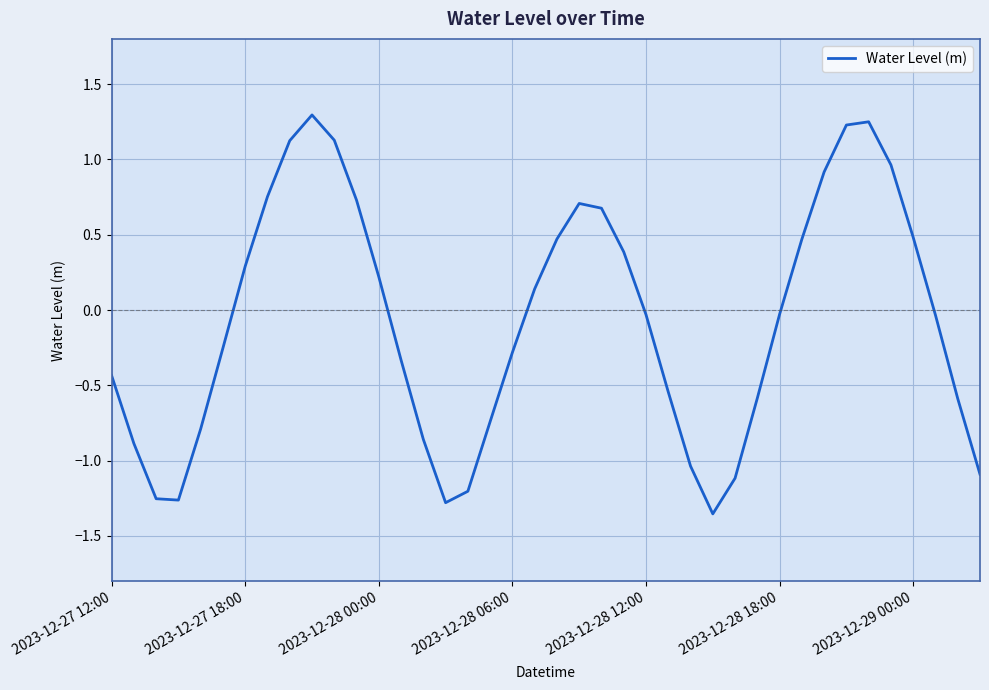

What is the difference between the maximum and minimum values?

2.6